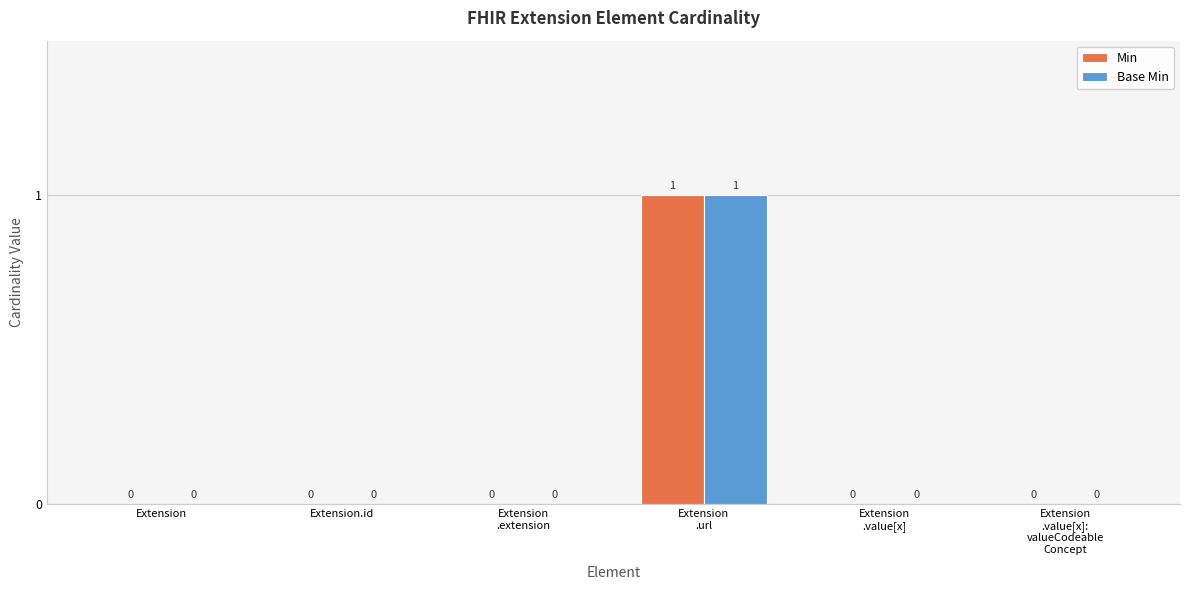

The Base Min series shows -1 at Extension
.extension. True or false?

False